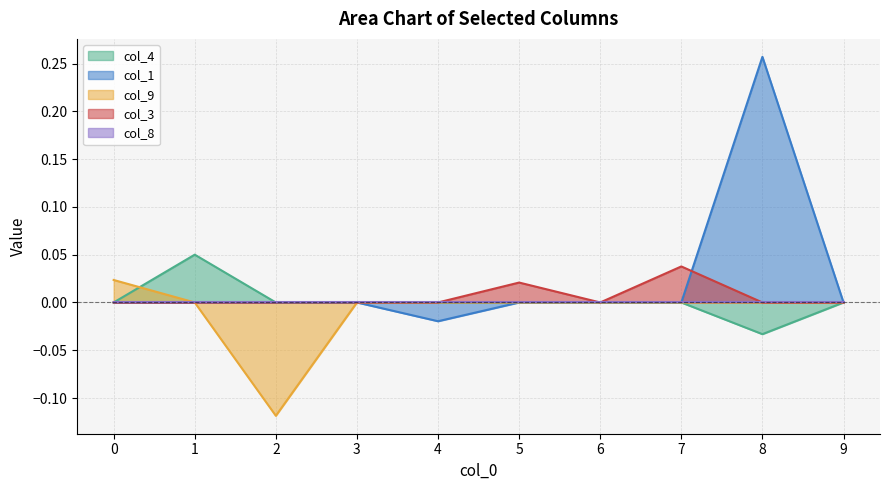

True or false: col_4 and col_3 cross at least once.

False